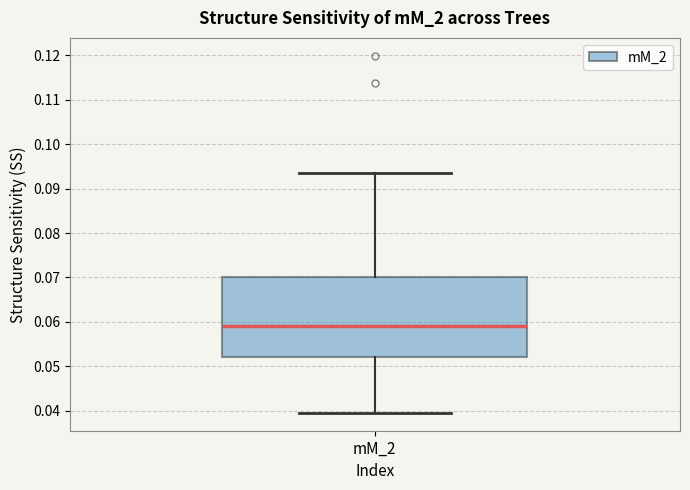

Read this box plot against the y-axis: the position of the median line, the range covered by the box, and the ends of both whiskers. The values are not printed on the chart, so give them approximately, as read against the axis.

median 0.059, box 0.052 to 0.070, whiskers 0.040 to 0.093